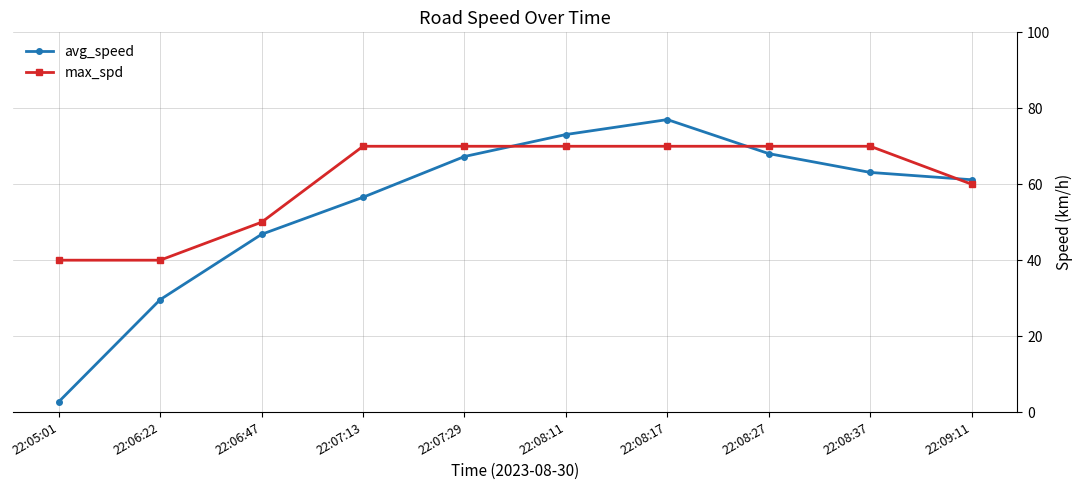

How many times do avg_speed and max_spd cross each other?

3